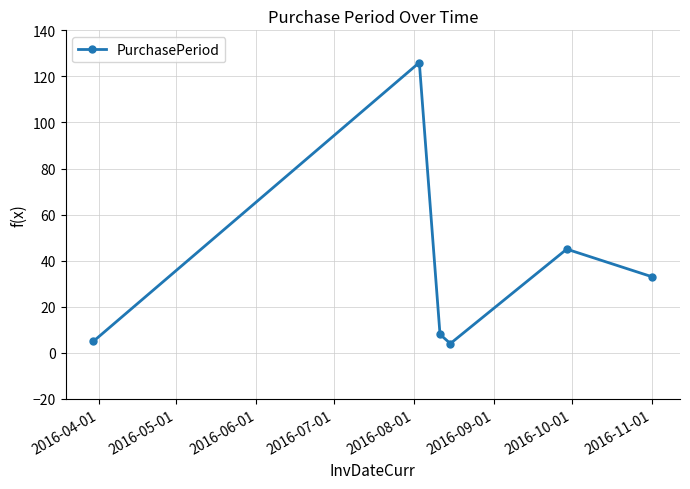

What is the minimum value shown in the chart?

4